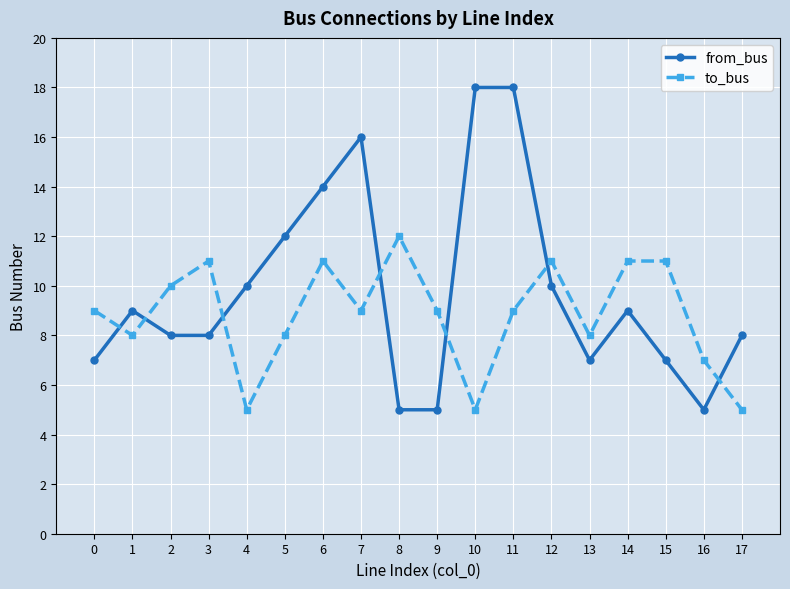

True or false: to_bus has more than 1 interior local peaks.

True